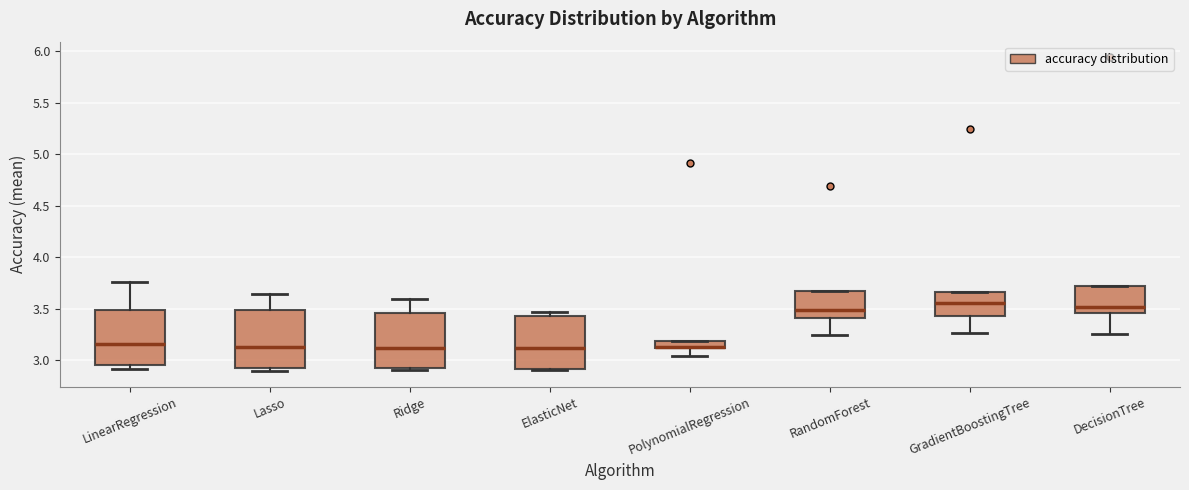

Where does the median line of the box for GradientBoostingTree sit on the y-axis? The values are not printed on the chart, so give them approximately, as read against the axis.

3.55